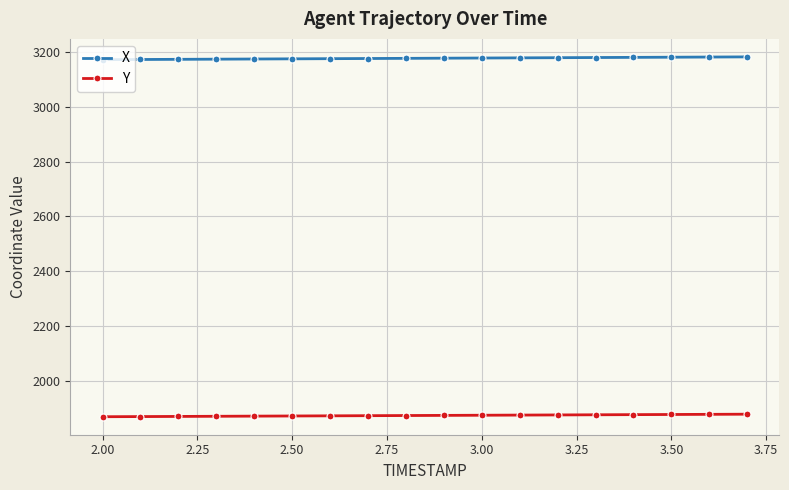

Rank the series by their average value, from highest to lowest.

X, Y